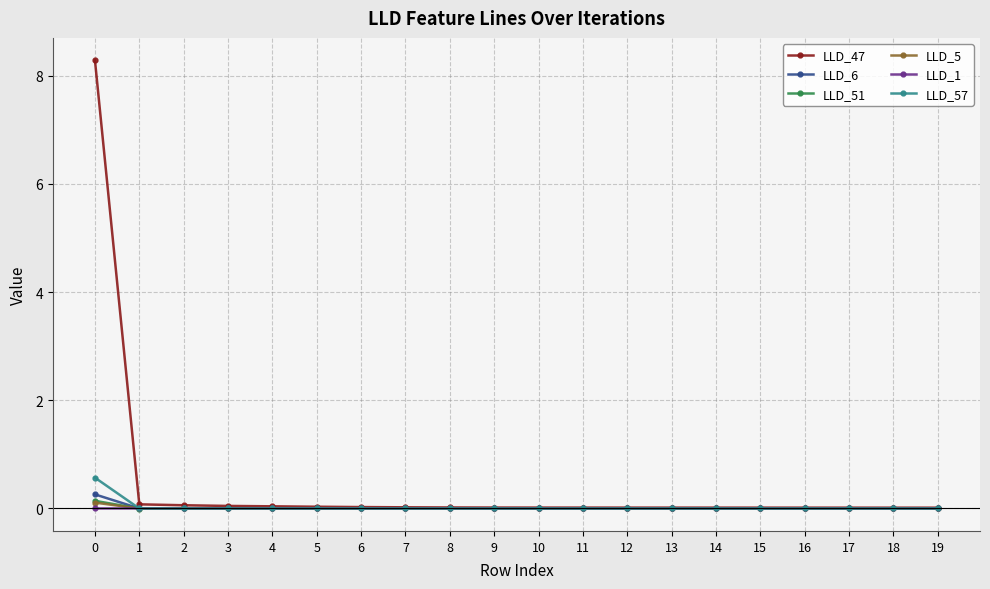

True or false: LLD_57 has a value of 0.0 at 8.

True